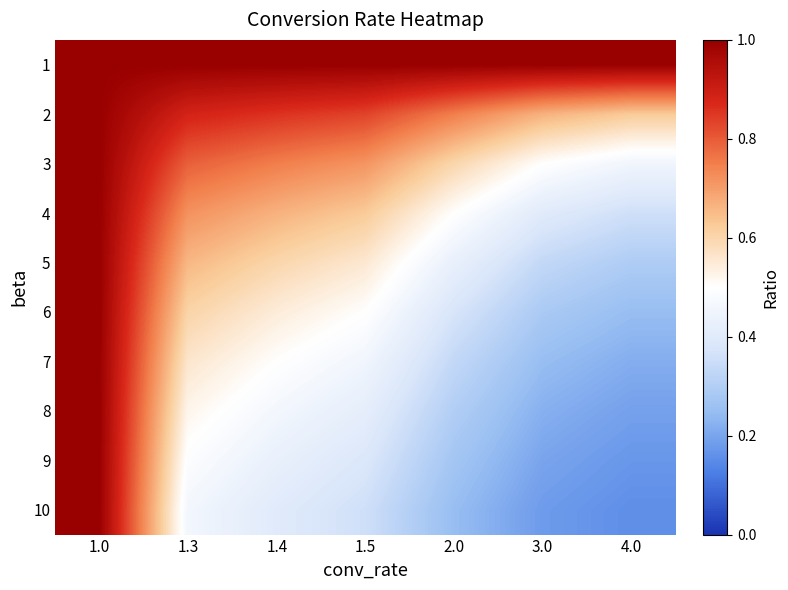

Rank the series at 1.0 from highest to lowest value.

1, 2, 3, 4, 5, 6, 7, 8, 9, 10